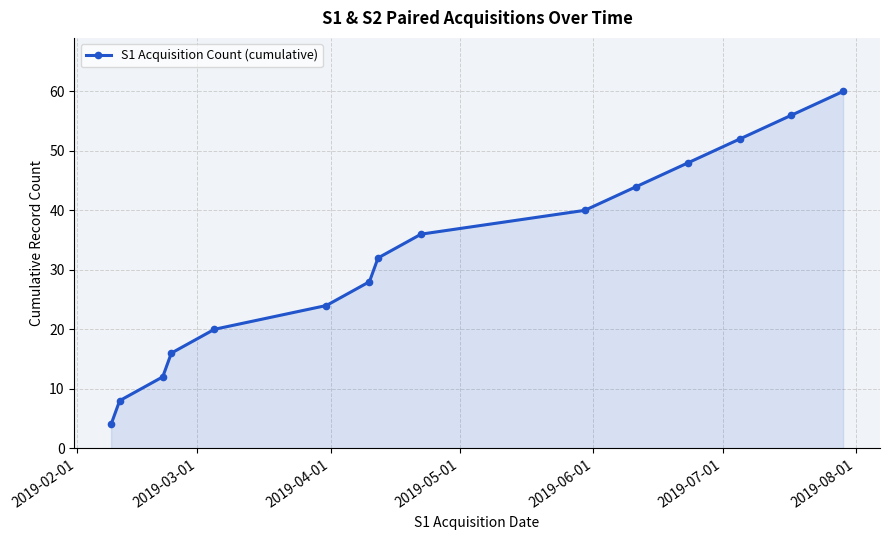

How many values are below 32?

7